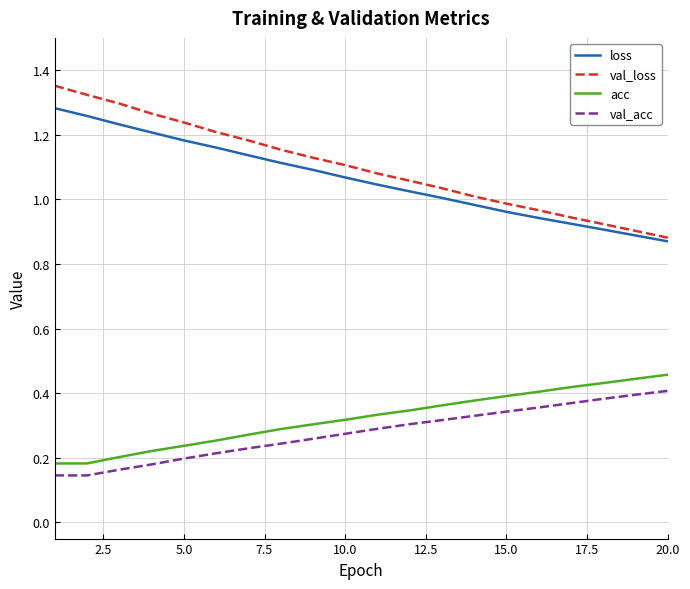

Which series has the widest spread of values?

val_loss